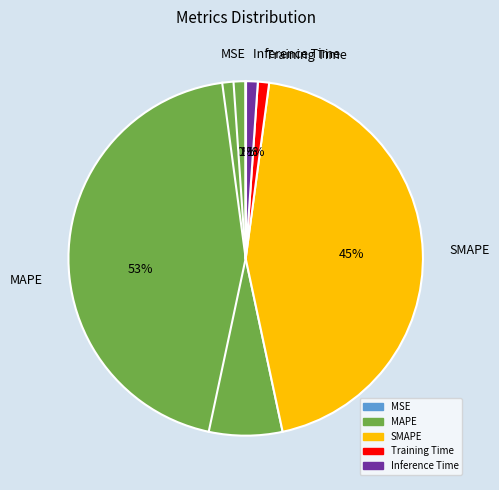

Is it true that MAPE is 39% of the pie?

False